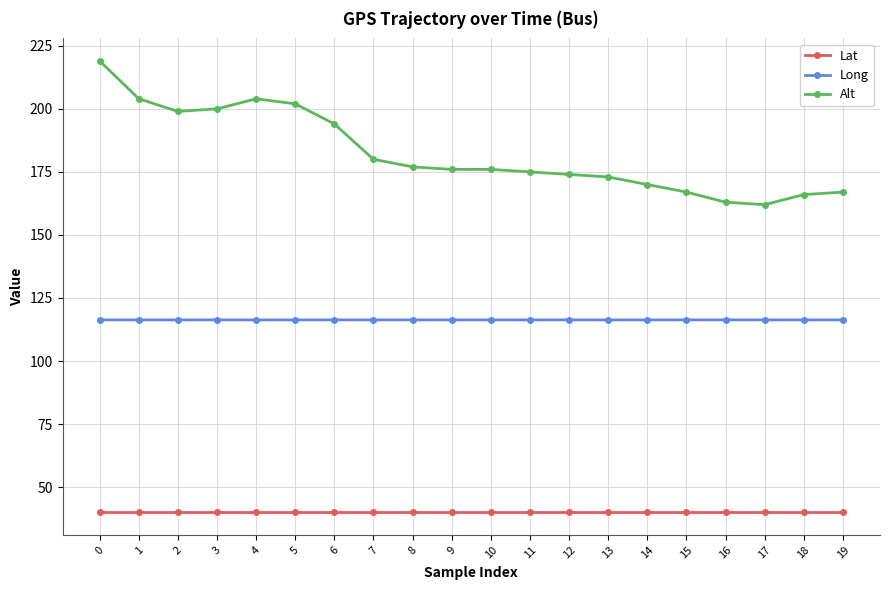

True or false: Lat has more than 0 points higher than both neighbors.

True